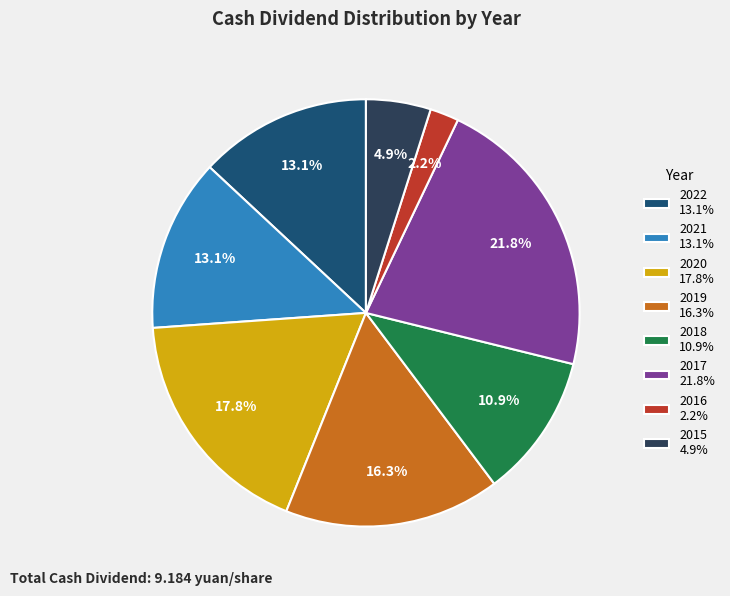

The 2017 slice represents 33% of the pie. True or false?

False